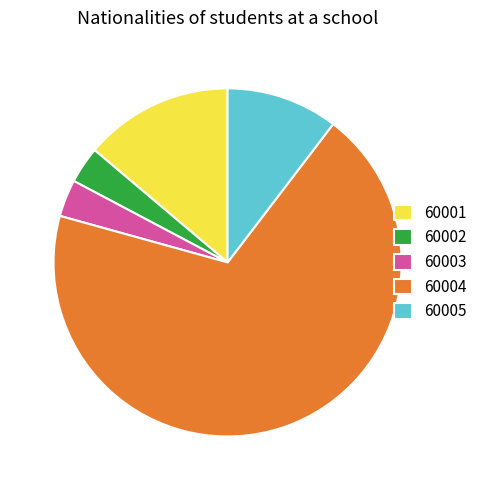

How many slices are in this pie chart?

5